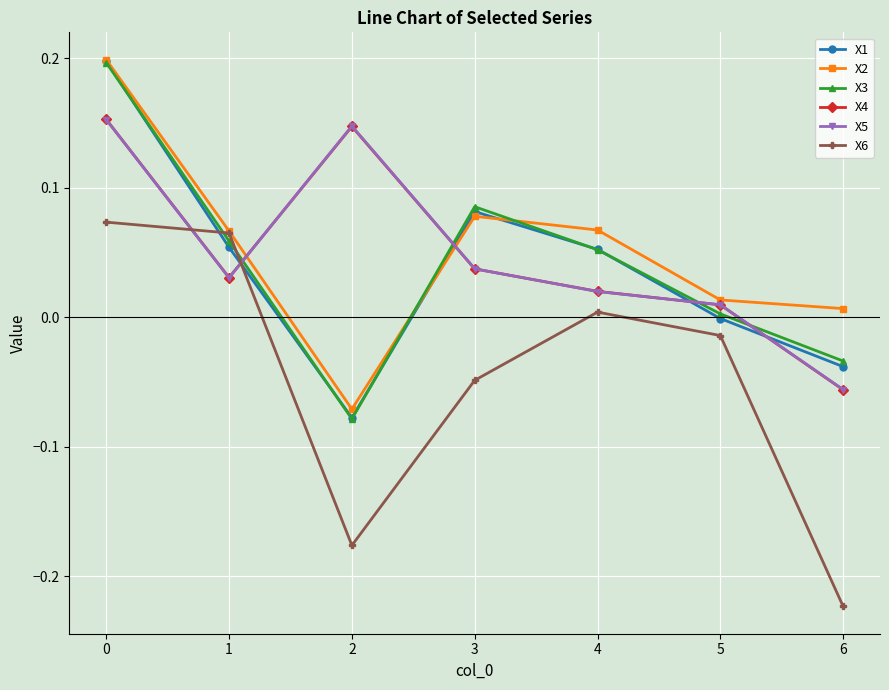

The value of X3 at 6 is -0.0. True or false?

True